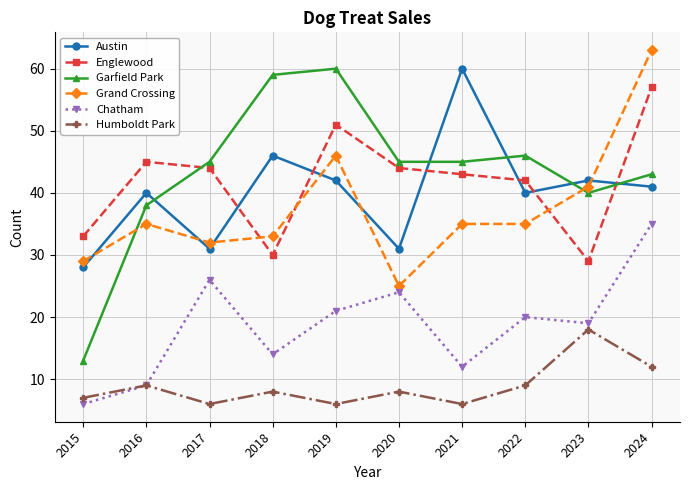

What is the total value across all series at 2023?

189